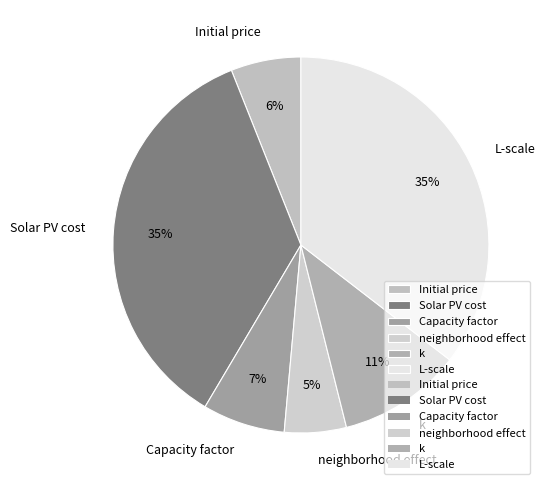

What is the smallest slice in the pie chart?

neighborhood effect